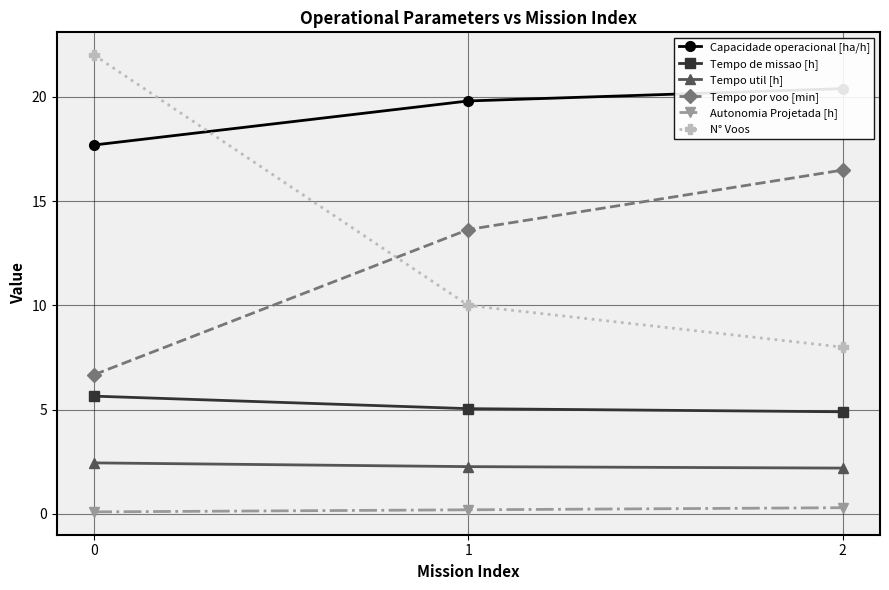

What is the total value across all series at 1?

51.0